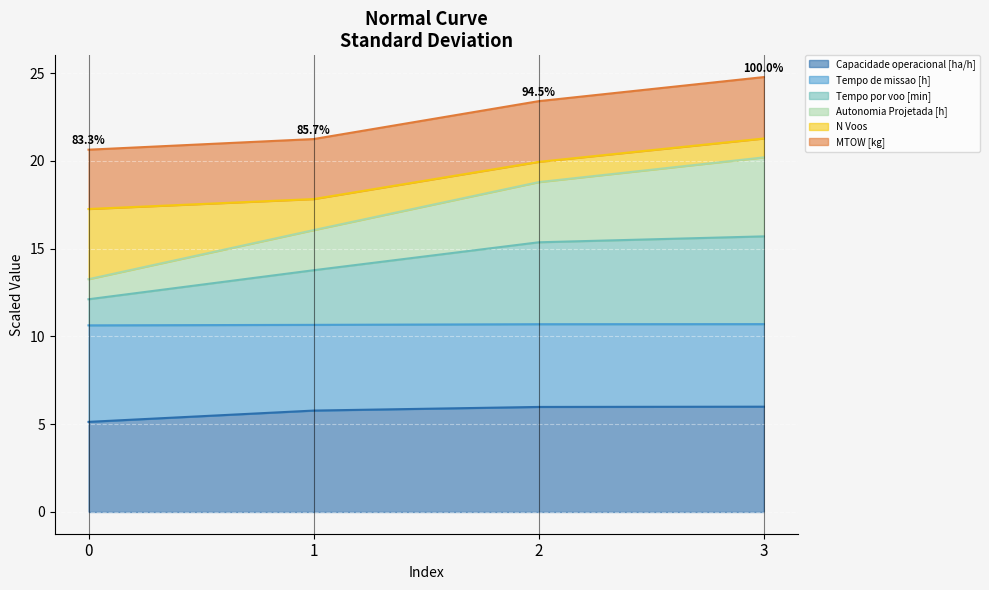

Does the chart display data point markers on the line(s)?

No